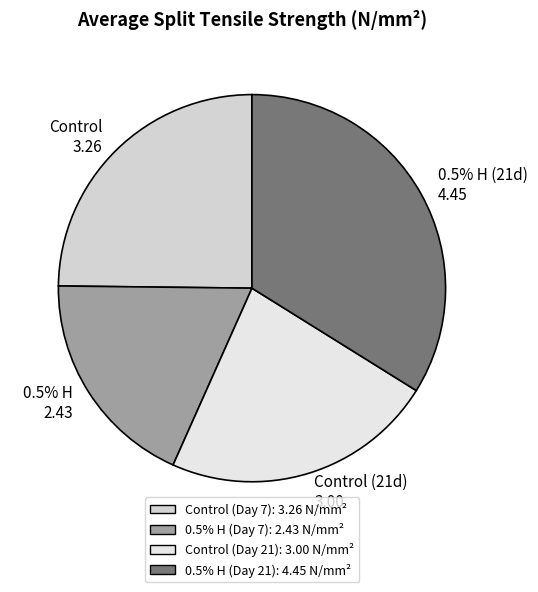

How much of the chart is everything except 0.5% H?

81.5%